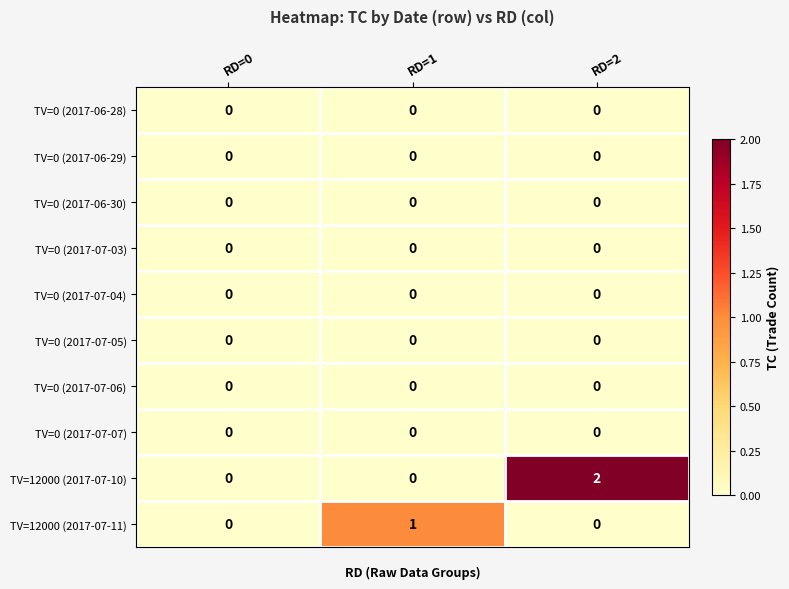

Which series changed the most between RD=0 and RD=1?

TV=12000 (2017-07-11)